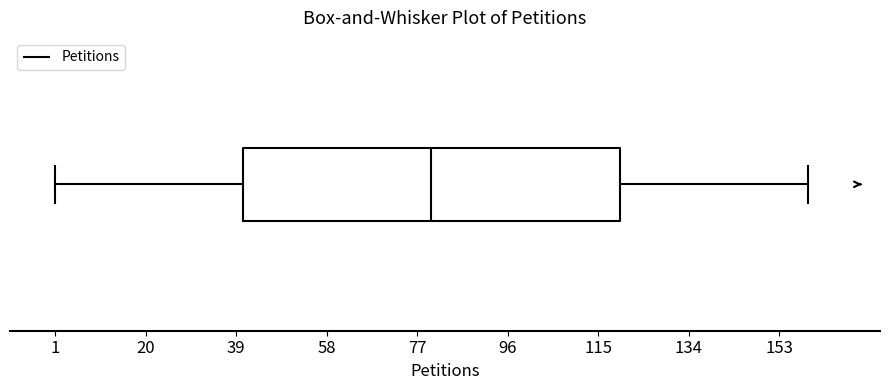

Read this box plot against the x-axis: the position of the median line, the range covered by the box, and the ends of both whiskers. The values are not printed on the chart, so give them approximately, as read against the axis.

median 80, box 40 to 120, whiskers 2 to 160